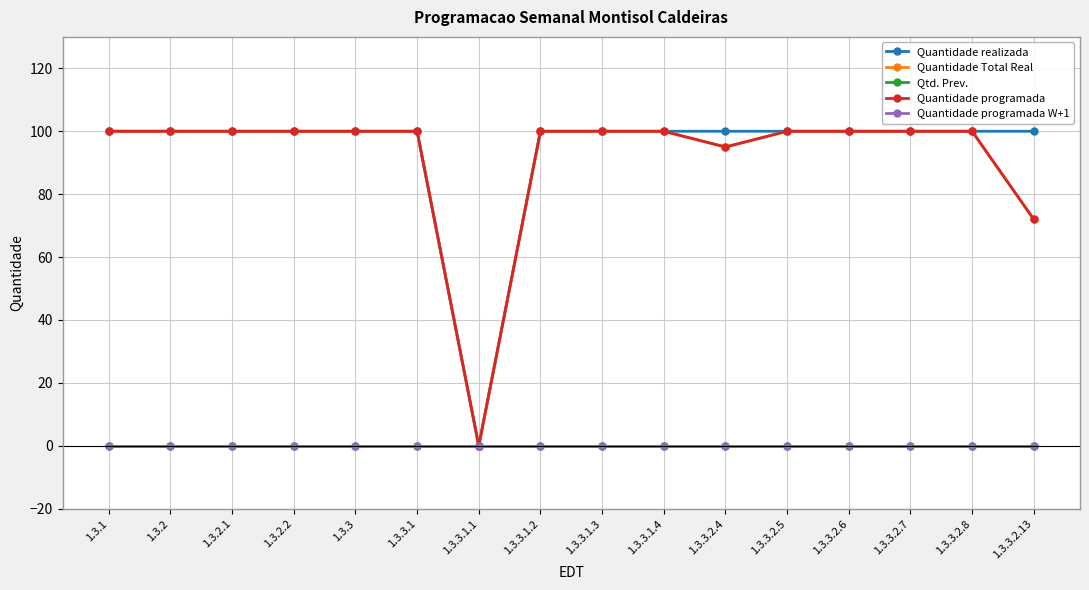

Does the chart have visible grid lines?

Yes